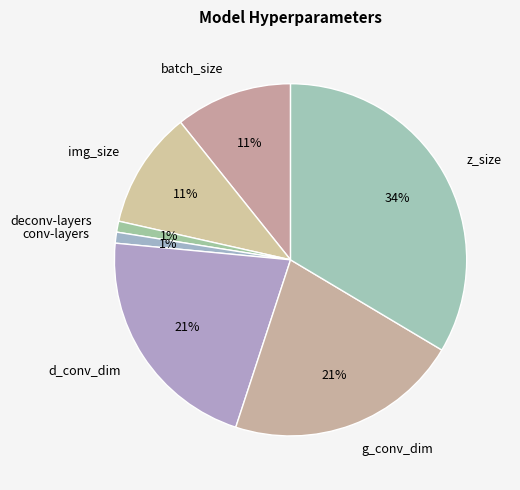

Which category has the biggest portion of the pie?

z_size